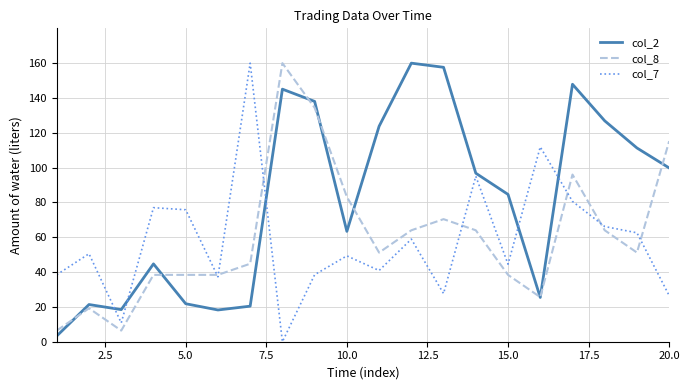

How many lines are shown in the chart?

3